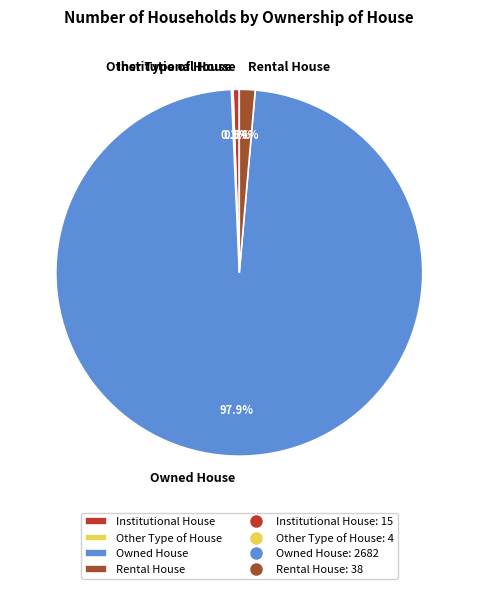

Between Institutional House and Rental House, which is larger?

Rental House